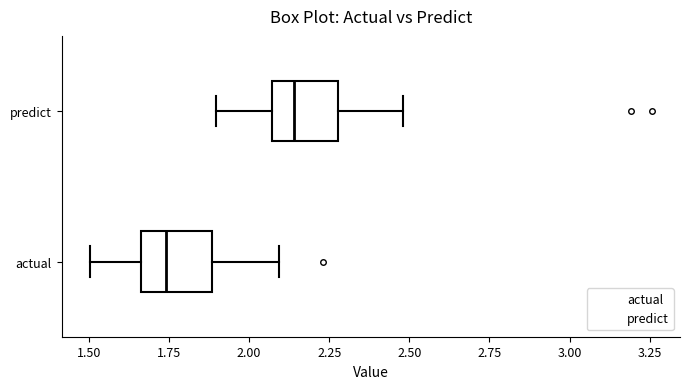

Where is the left edge of the box for actual on the x-axis? The values are not printed on the chart, so give them approximately, as read against the axis.

1.65